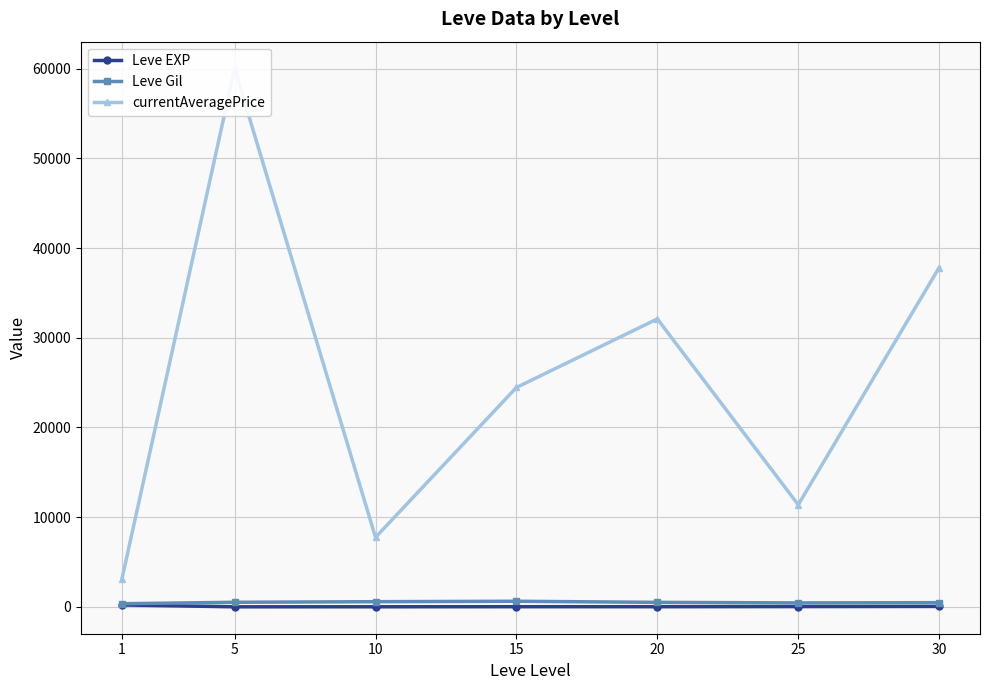

How many lines are shown in the chart?

3